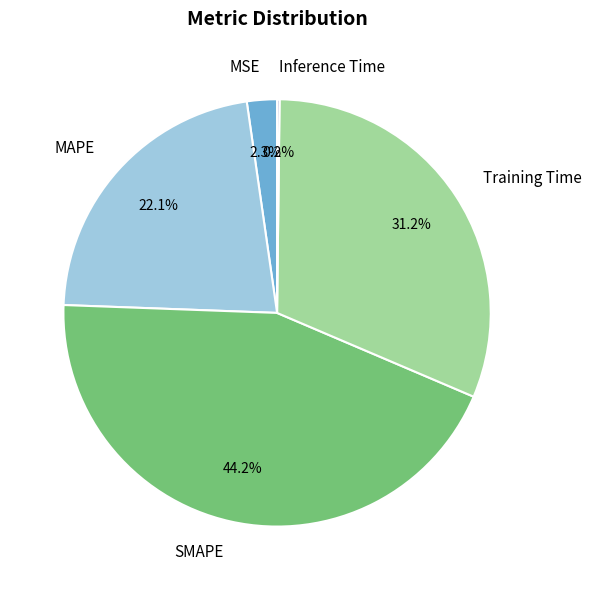

Which slice is the largest?

SMAPE